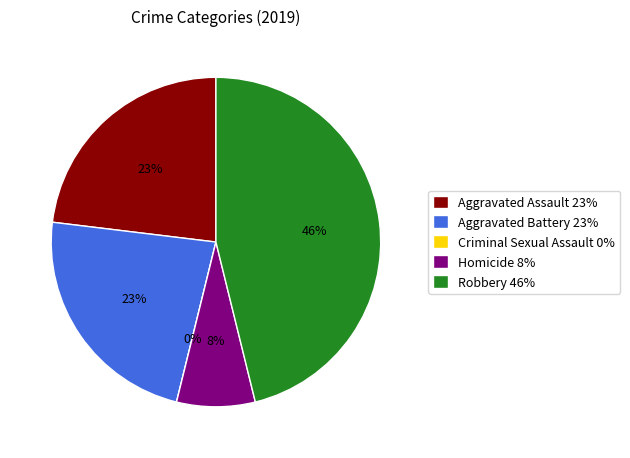

Is it true that Robbery is 33% of the pie?

False